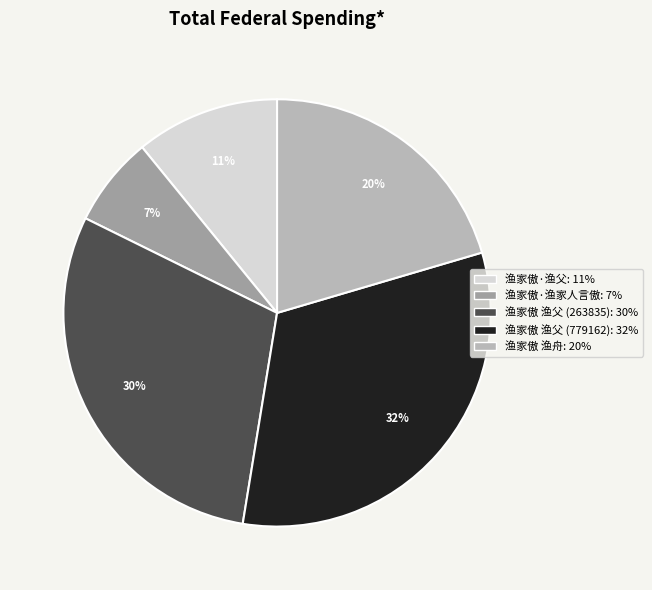

Is the sum of 渔家傲·渔家人言傲 and 渔家傲 渔舟 greater than half?

No